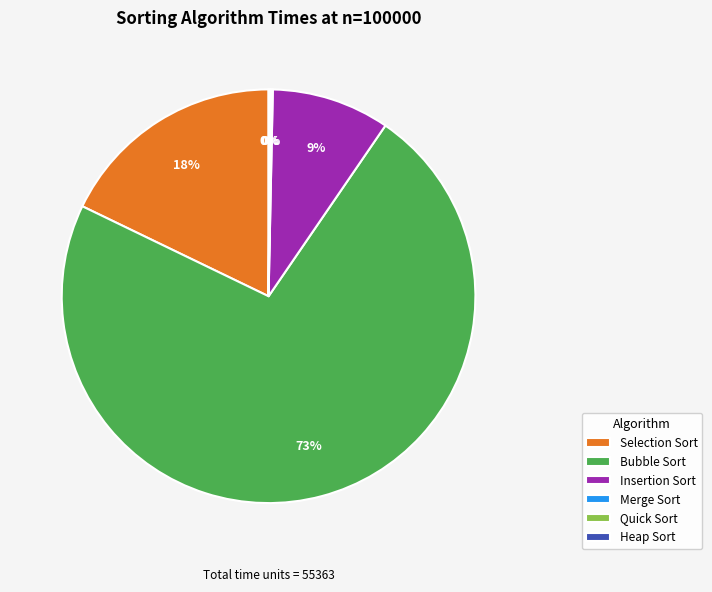

Does any single category account for the majority?

Yes